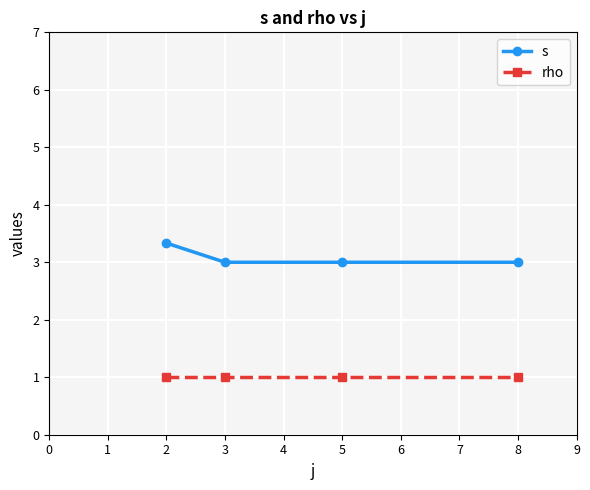

Reading left to right, extract all data points from this chart.

s: 3.3	3.0	3.0	3.0
rho: 1.0	1.0	1.0	1.0